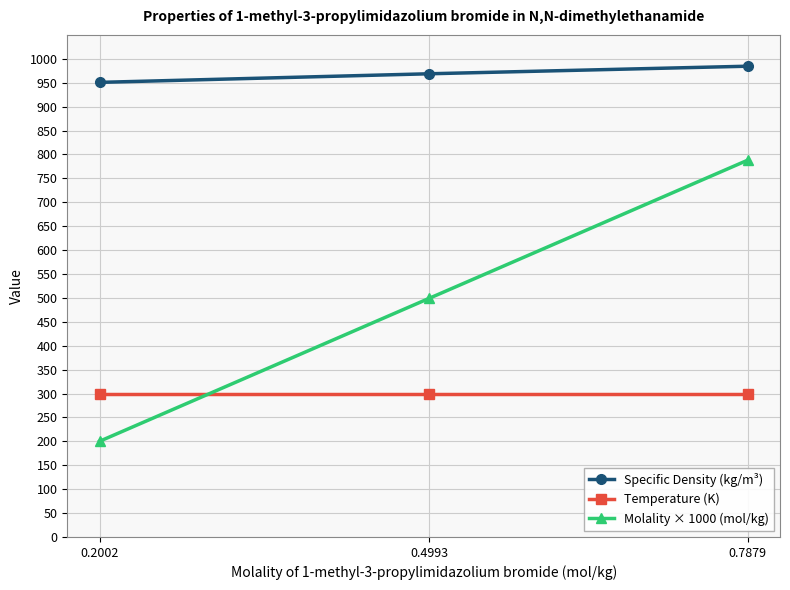

Which series has the largest range (max minus min)?

Molality × 1000 (mol/kg)